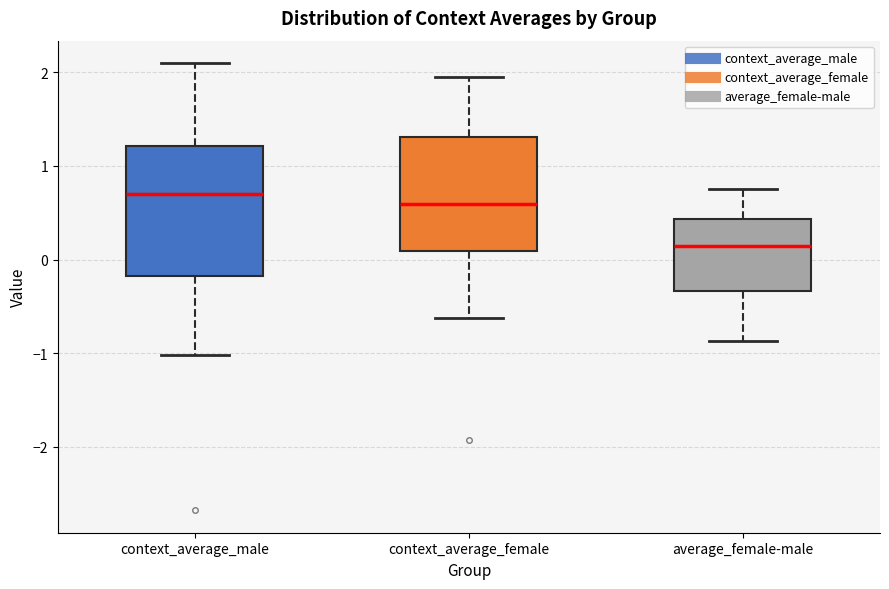

Which box is the tallest, from its lower edge to its upper edge?

context_average_male